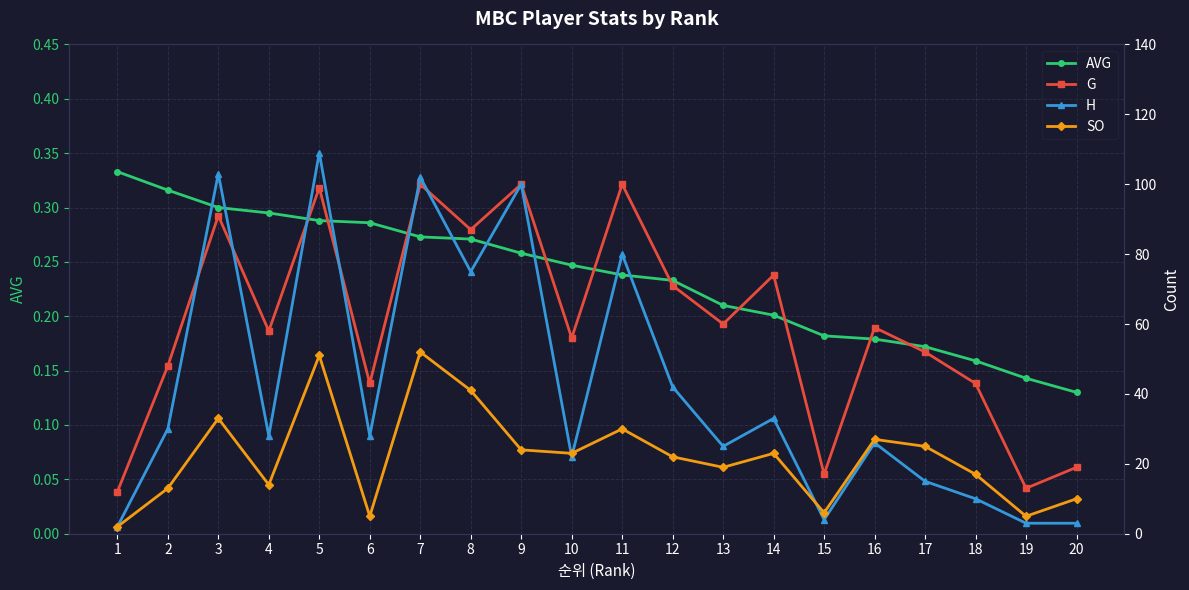

How many data points in G are above 59?

9